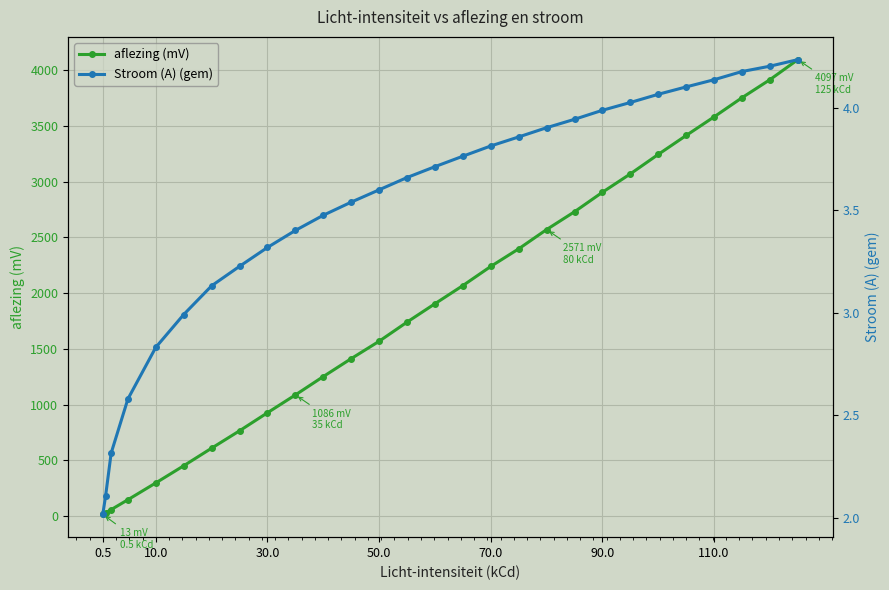

List the series in order of their overall mean, lowest first.

Stroom (A) (gem), aflezing (mV)